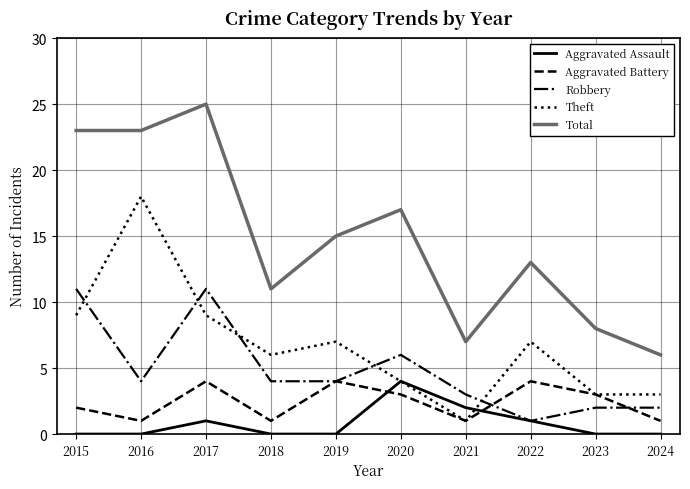

What is the total value across all series at 2019?

30